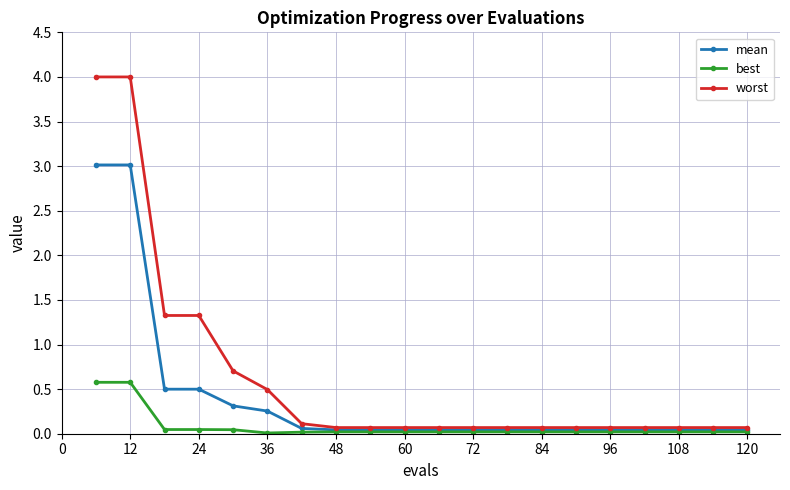

What are all the series names shown in the legend?

mean, best, worst